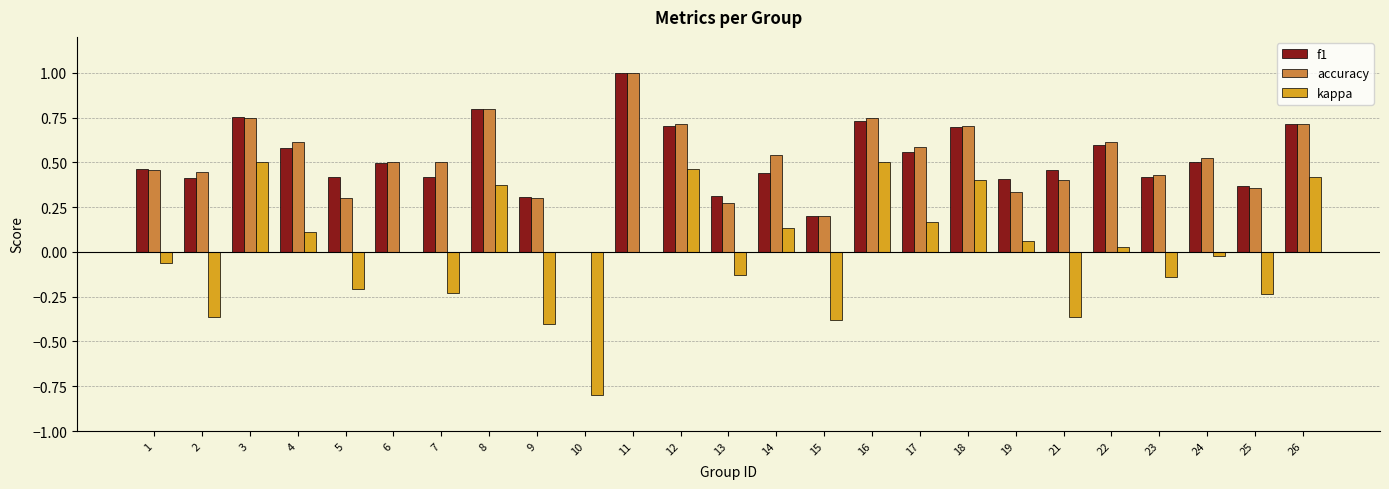

At which label is accuracy closest to 0?

10